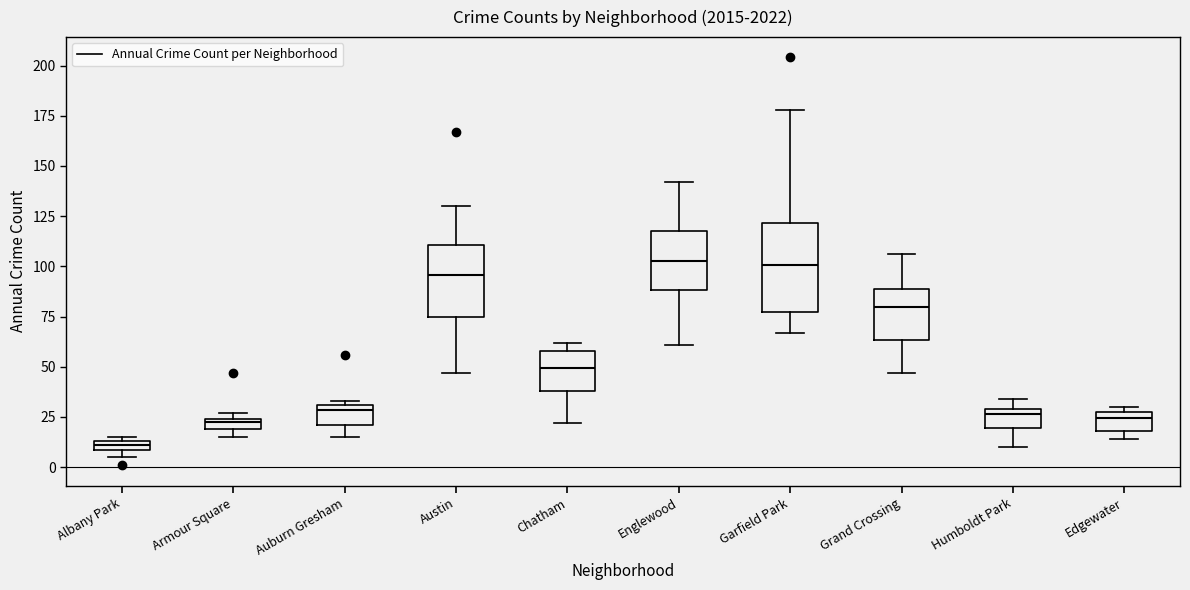

Which box's median line is the lowest?

Albany Park